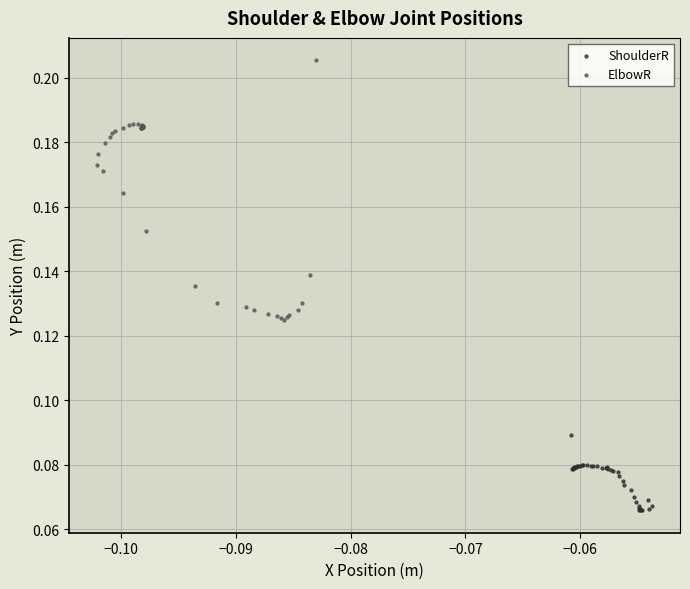

Which series has the widest spread of Y values?

ElbowR